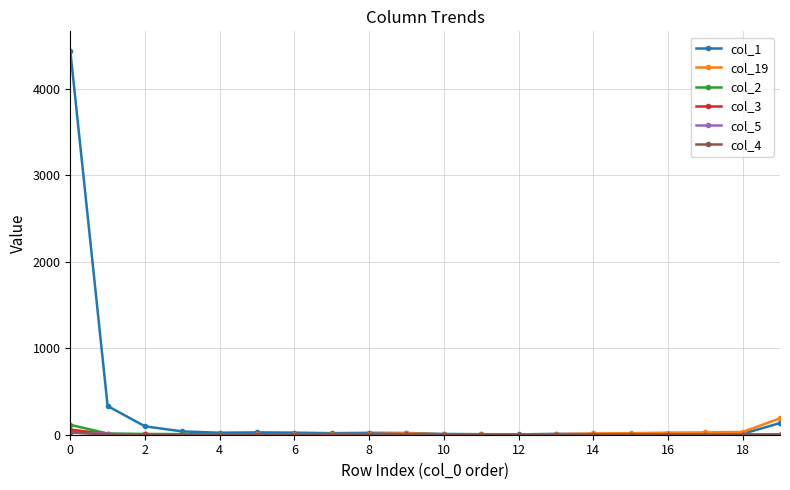

What is the maximum value shown in the chart?

4446